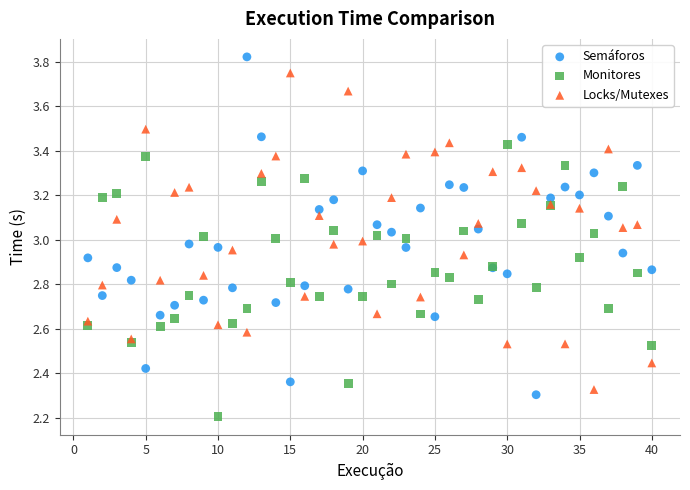

What is the X range (max minus min) for the scatter plot?

39.0